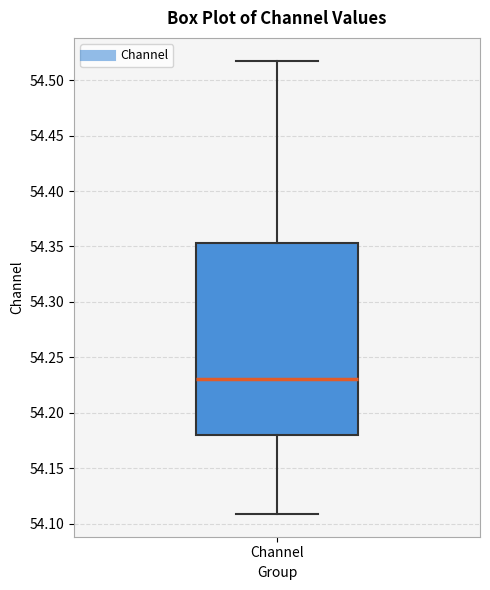

Where is the upper edge of the box for Channel on the y-axis? The values are not printed on the chart, so give them approximately, as read against the axis.

54.355